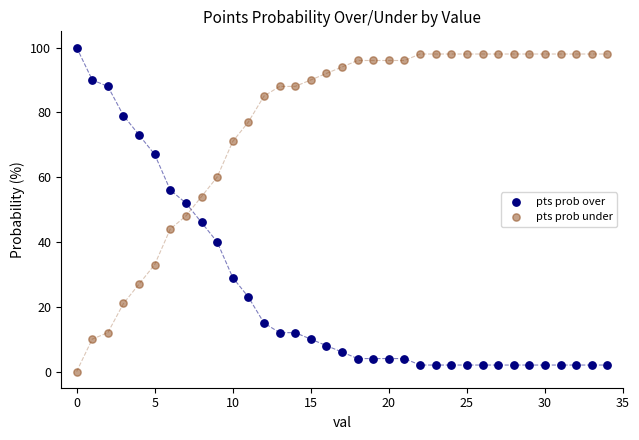

Count the number of points in this scatter plot.

70